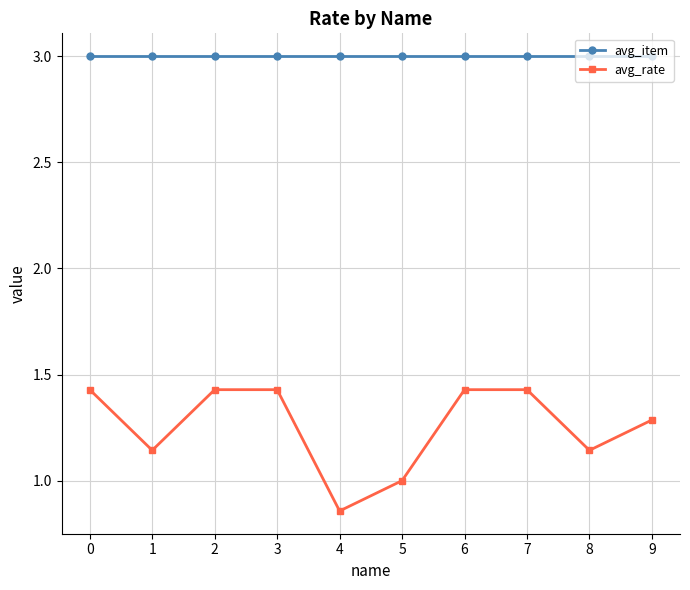

True or false: avg_rate and avg_item cross at least once.

False